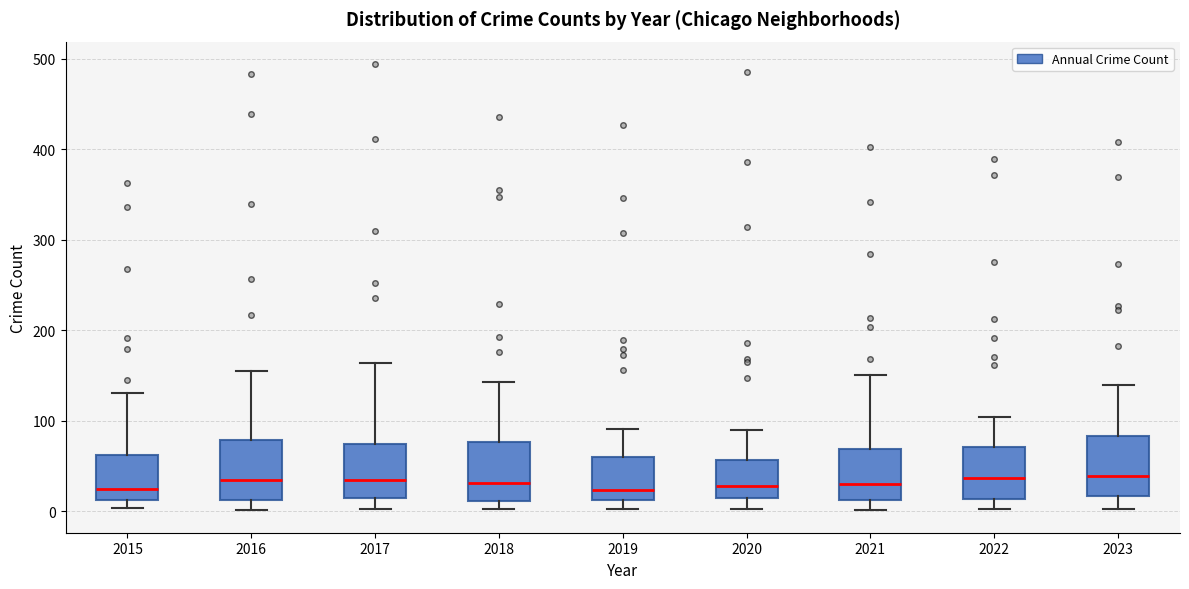

Reading left to right, read every box against the y-axis: the position of its median line, the range the box covers, and the ends of its whiskers. The values are not printed on the chart, so give them approximately, as read against the axis.

2015: median 30, box 10 to 60, whiskers 0 to 130
2016: median 30, box 10 to 80, whiskers 0 to 160
2017: median 40, box 10 to 70, whiskers 0 to 160
2018: median 30, box 10 to 80, whiskers 0 to 140
2019: median 20, box 10 to 60, whiskers 0 to 90
2020: median 30, box 10 to 60, whiskers 0 to 90
2021: median 30, box 10 to 70, whiskers 0 to 150
2022: median 40, box 10 to 70, whiskers 0 to 100
2023: median 40, box 20 to 80, whiskers 0 to 140